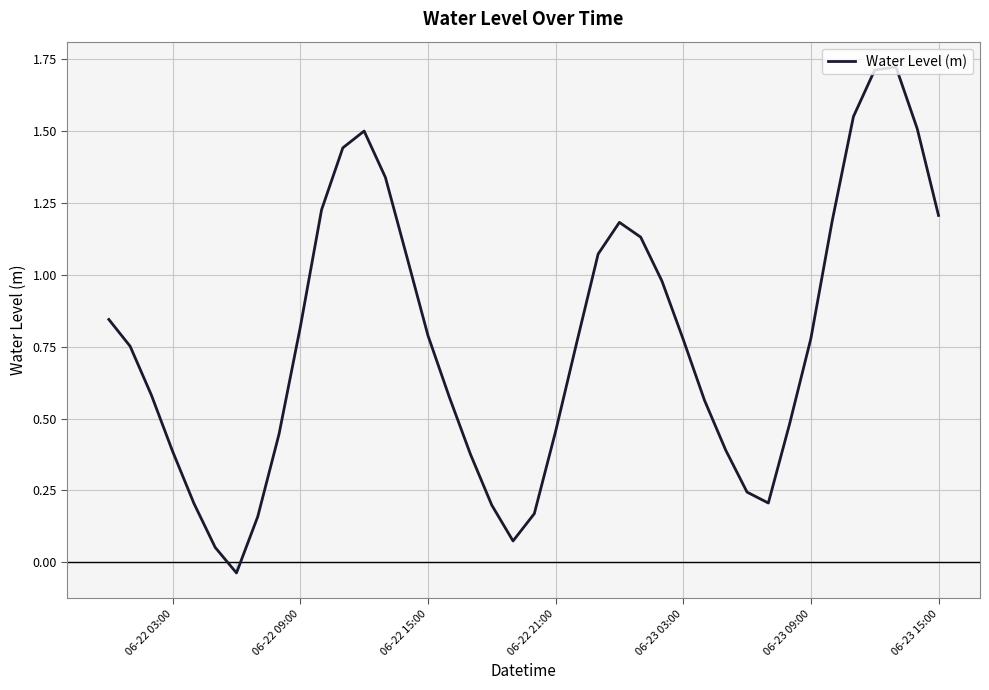

What is the difference between the maximum and minimum values?

1.8